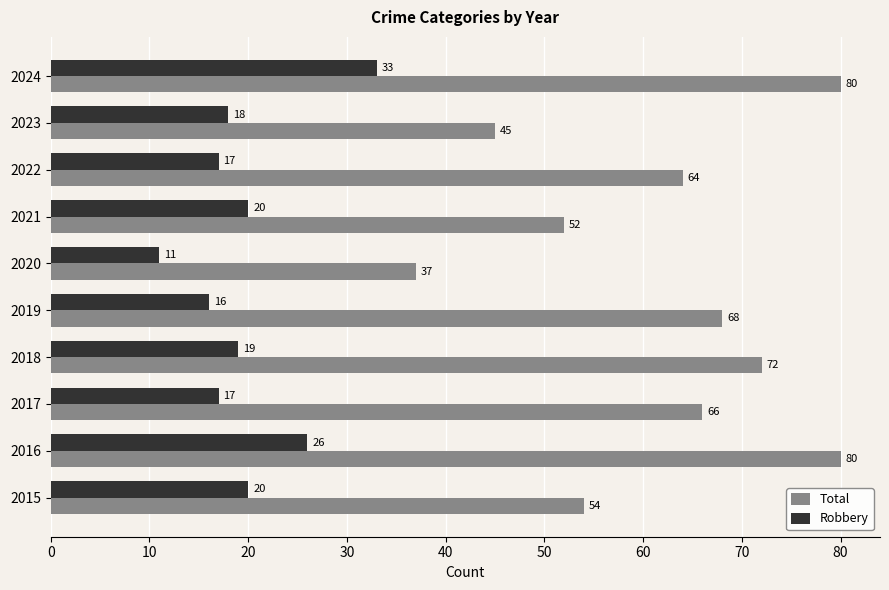

List the series in order of their overall mean, lowest first.

Robbery, Total